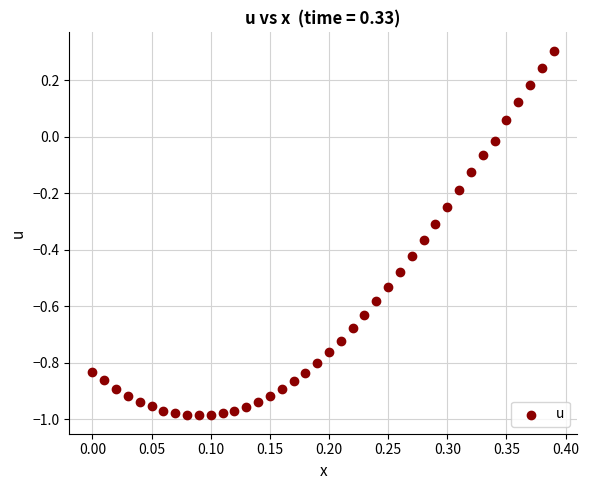

What is the range of X values (max minus min)?

0.4